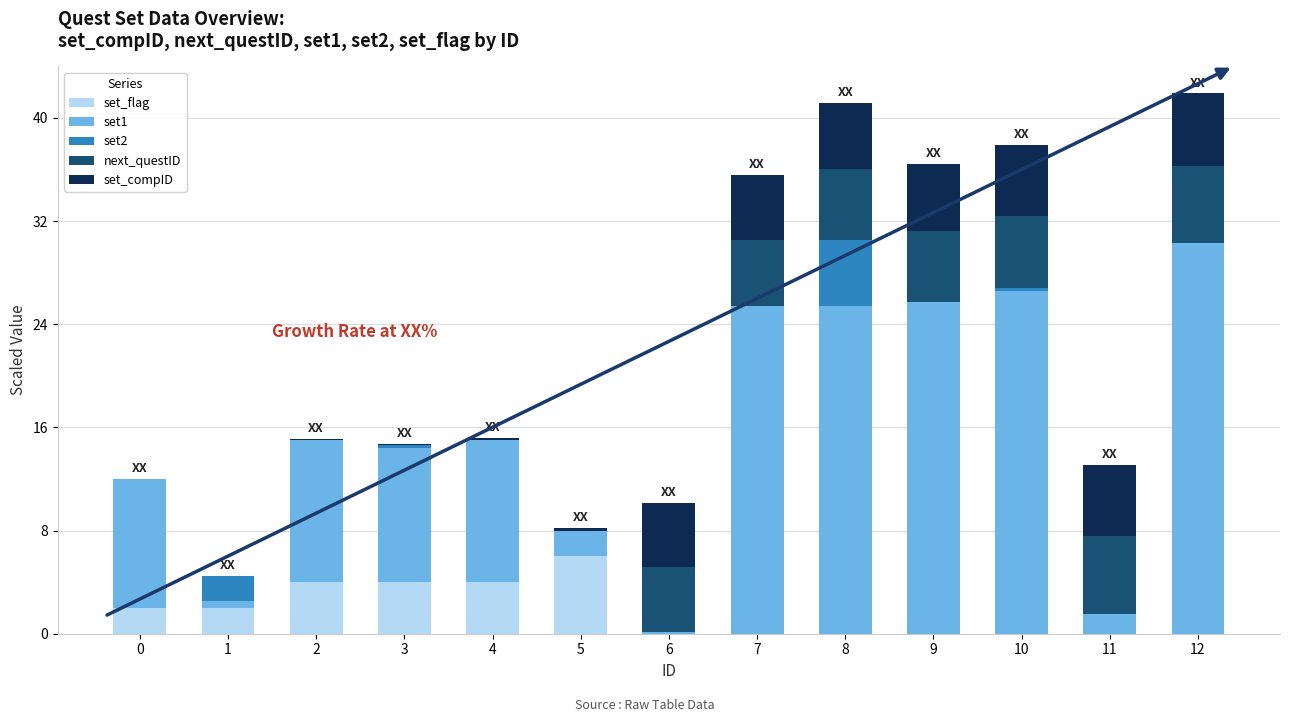

Are the bars grouped side by side (vs. stacked)?

No